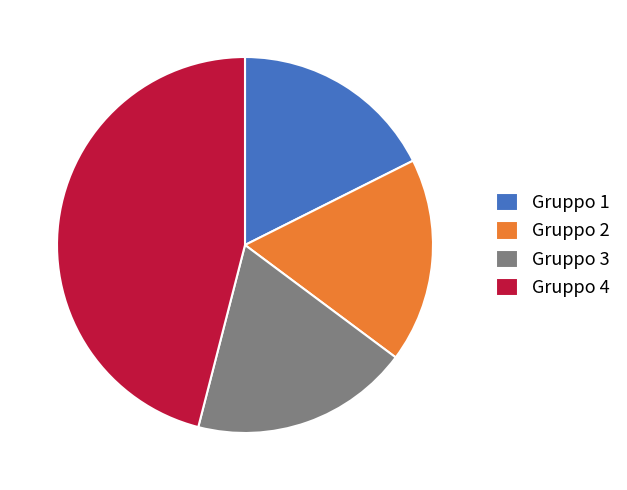

Is the sum of Gruppo 2 and Gruppo 3 greater than half?

No